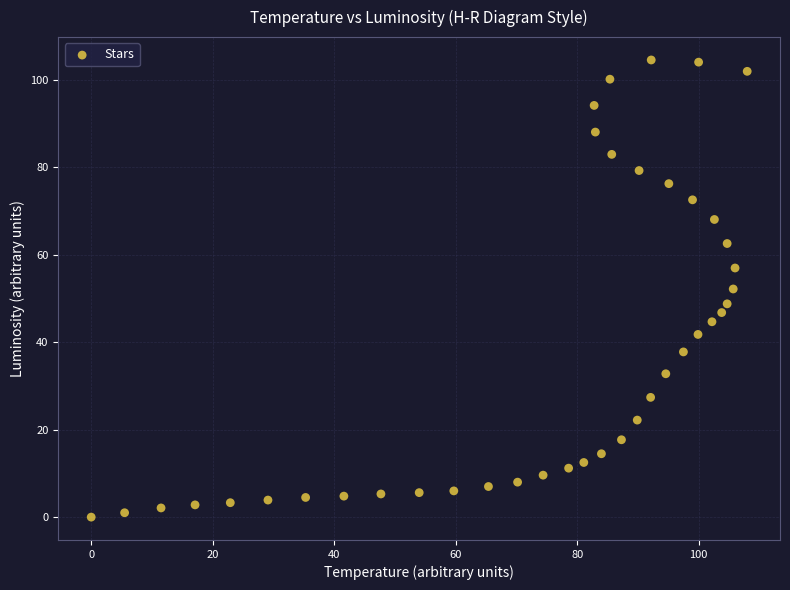

What is the range of Y values (max minus min)?

104.6